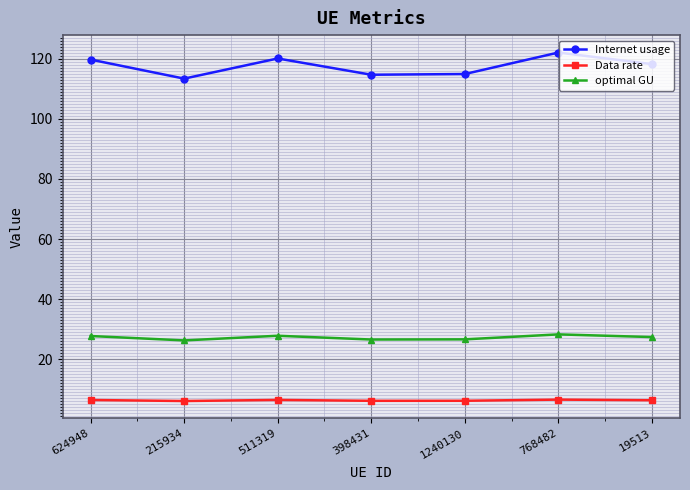

Which series has the widest spread of values?

Internet usage